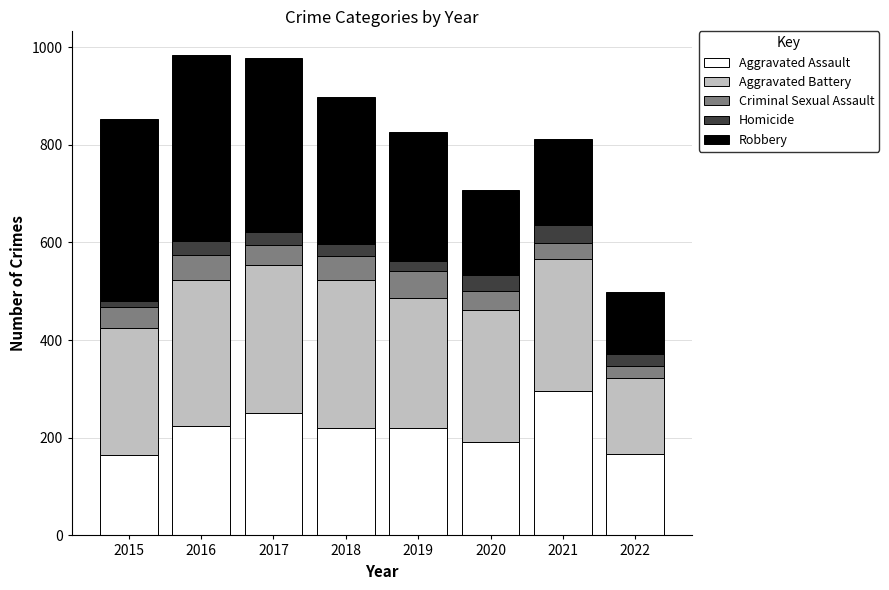

What is the total value across all series at 2019?

826